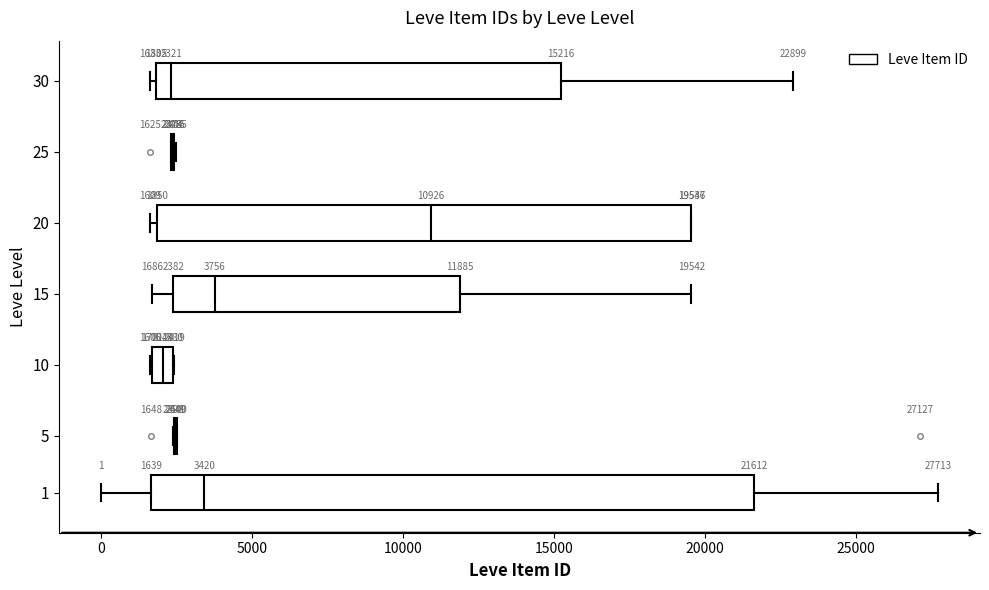

Which box is the widest, from its left edge to its right edge?

1